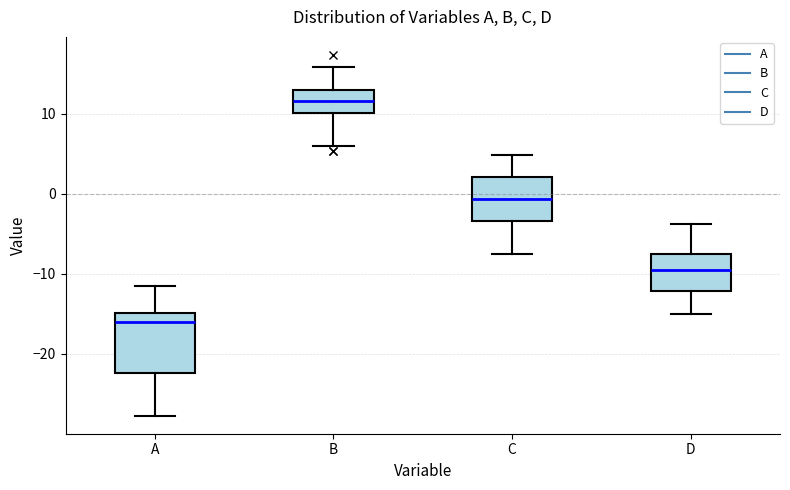

Reading left to right, read every box against the y-axis: the position of its median line, the range the box covers, and the ends of its whiskers. The values are not printed on the chart, so give them approximately, as read against the axis.

A: median -16, box -22 to -15, whiskers -28 to -11
B: median 12, box 10 to 13, whiskers 6 to 16
C: median -1, box -3 to 2, whiskers -8 to 5
D: median -10, box -12 to -8, whiskers -15 to -4